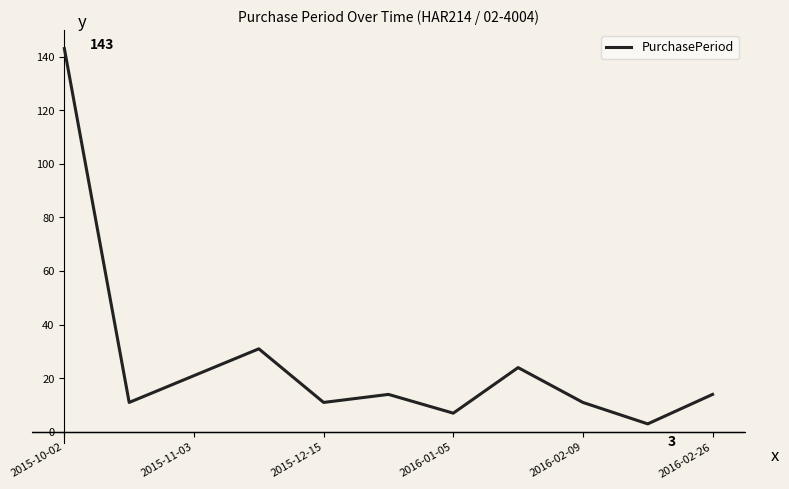

Is this an area chart (filled region under the line)?

No